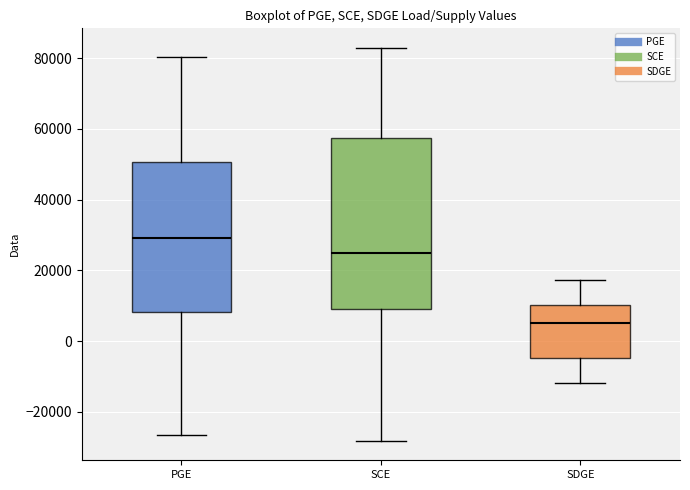

Reading left to right, read every box against the y-axis: the position of its median line, the range the box covers, and the ends of its whiskers. The values are not printed on the chart, so give them approximately, as read against the axis.

PGE: median 30000, box 8000 to 50000, whiskers -26000 to 80000
SCE: median 24000, box 10000 to 58000, whiskers -28000 to 82000
SDGE: median 6000, box -4000 to 10000, whiskers -12000 to 18000